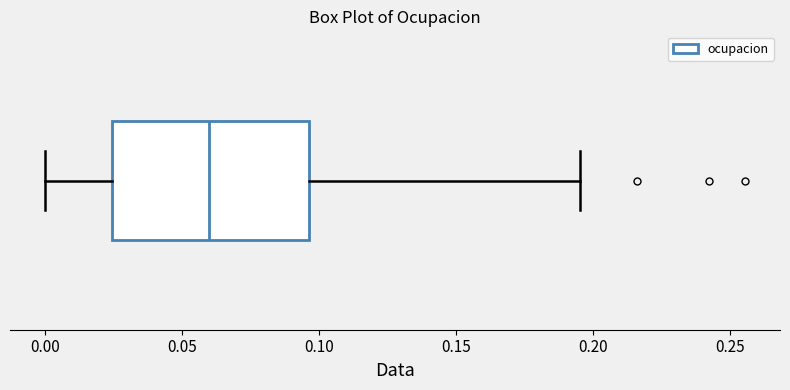

Where does the left whisker of the box end on the x-axis? The values are not printed on the chart, so give them approximately, as read against the axis.

0.000